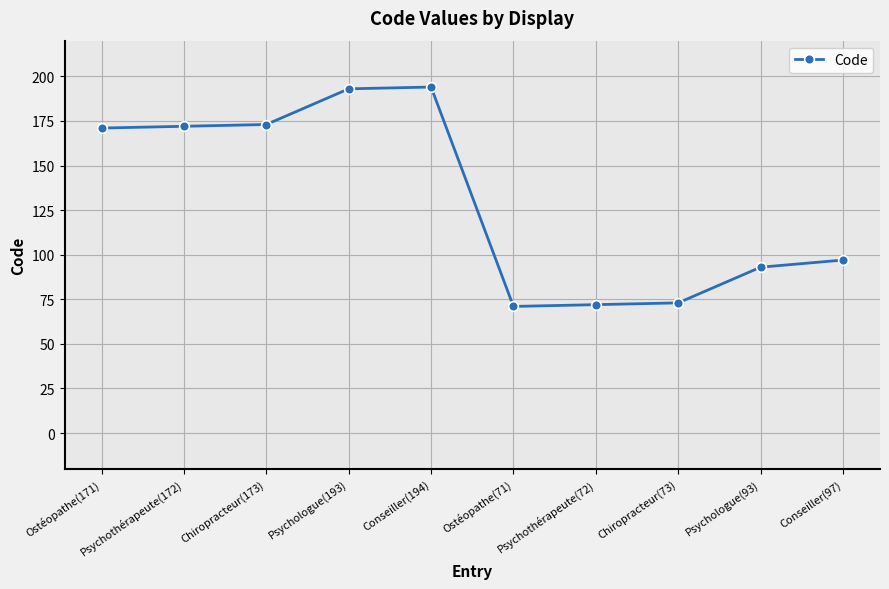

What is the label of the 4th point from the right?

Psychothérapeute(72)